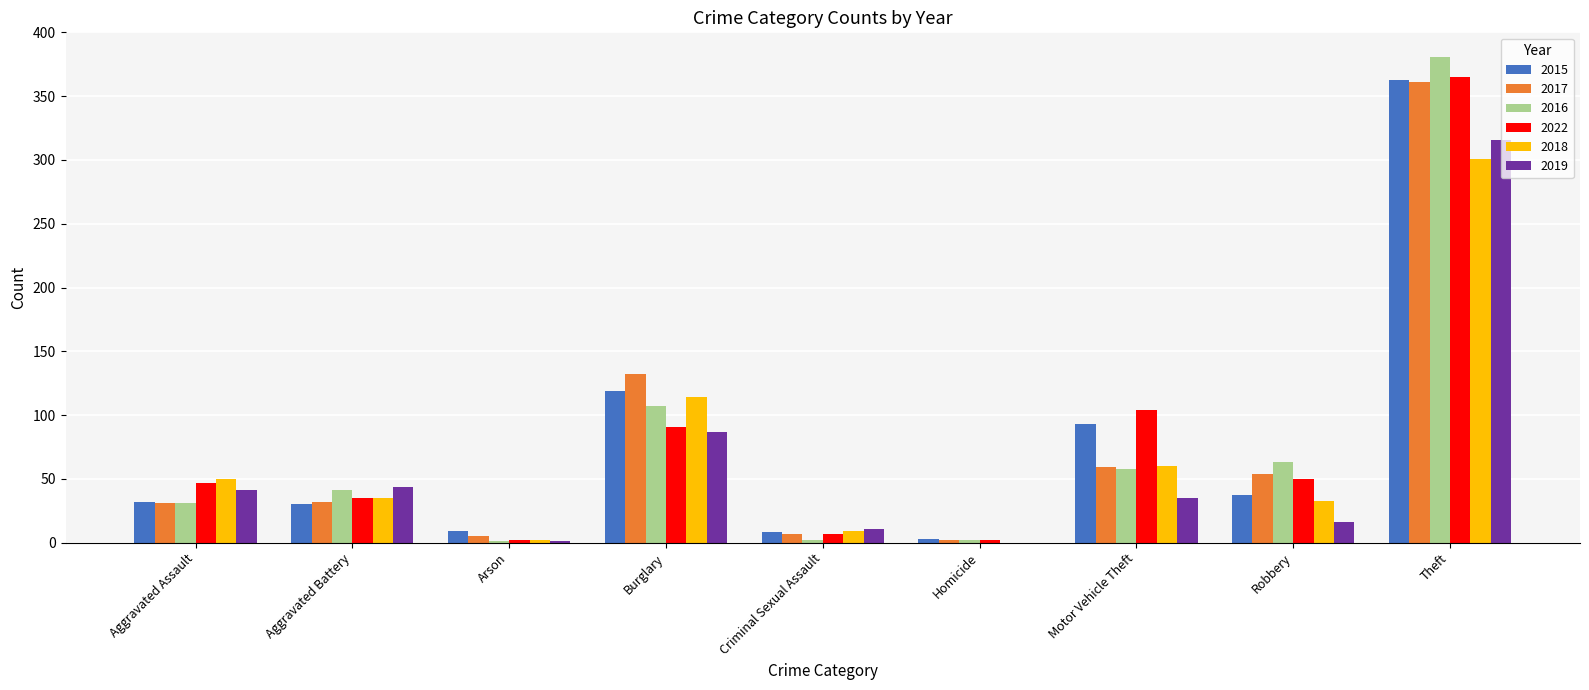

At which label does 2022 reach its peak?

Theft